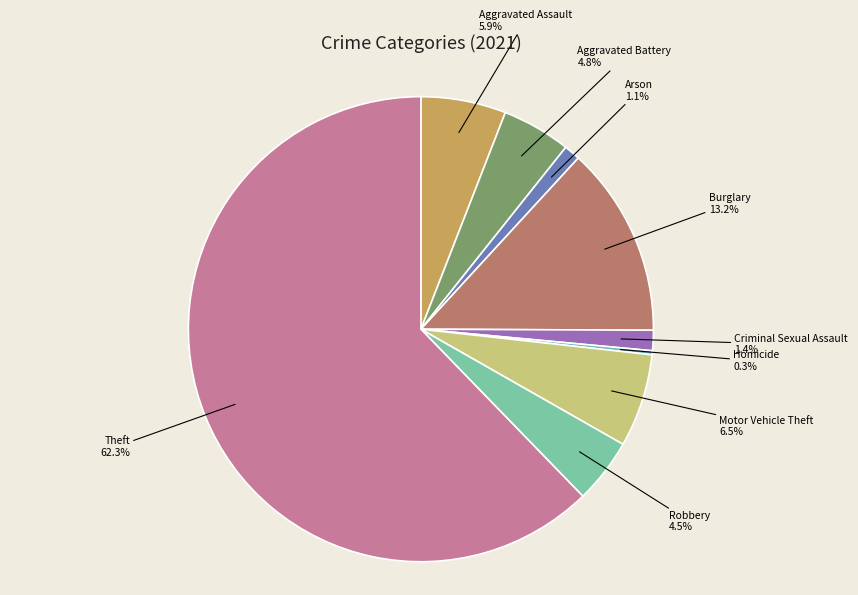

What percentage is NOT represented by Criminal Sexual Assault?

98.6%